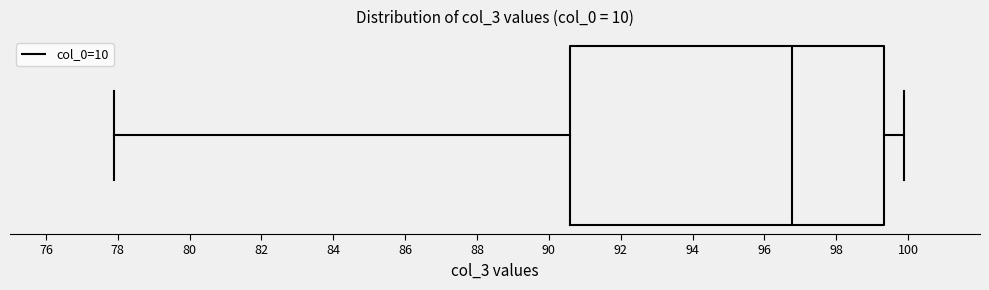

Transcribe this box plot: give where the median line is, the range the box spans, and where the two whiskers end, as read against the x-axis. The values are not printed on the chart, so give them approximately, as read against the axis.

median 96.8, box 90.6 to 99.4, whiskers 77.8 to 99.8